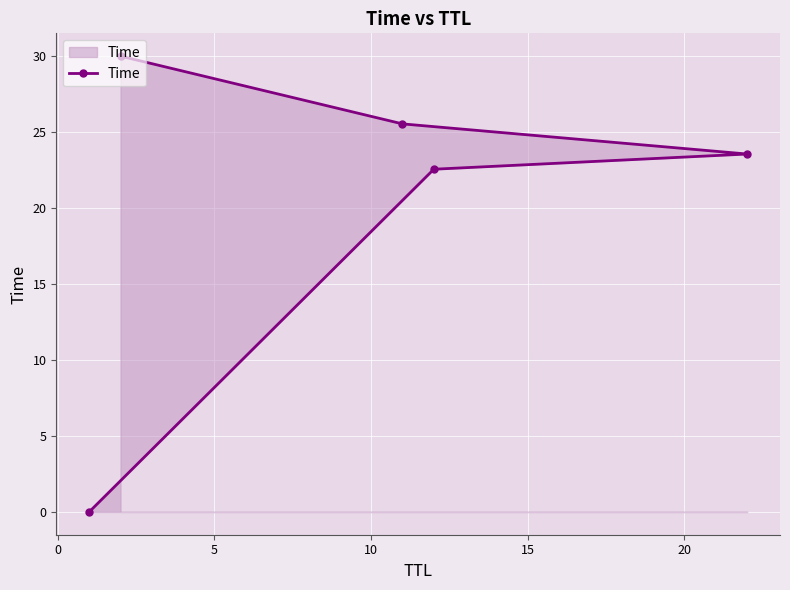

What is the maximum value shown in the chart?

30.0